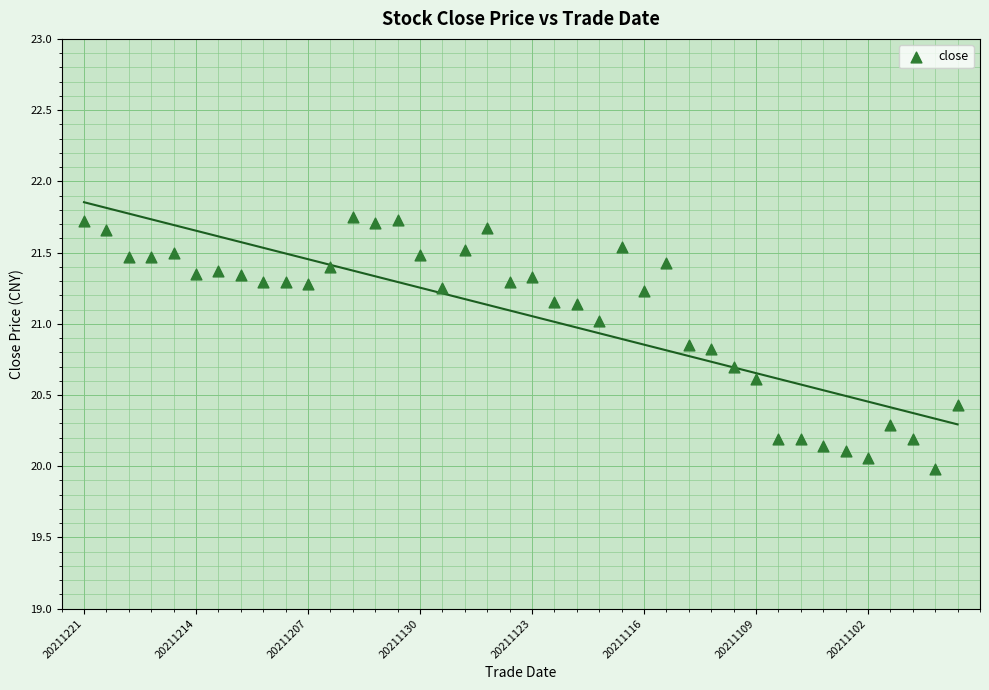

What is the range of Y values (max minus min)?

1.8